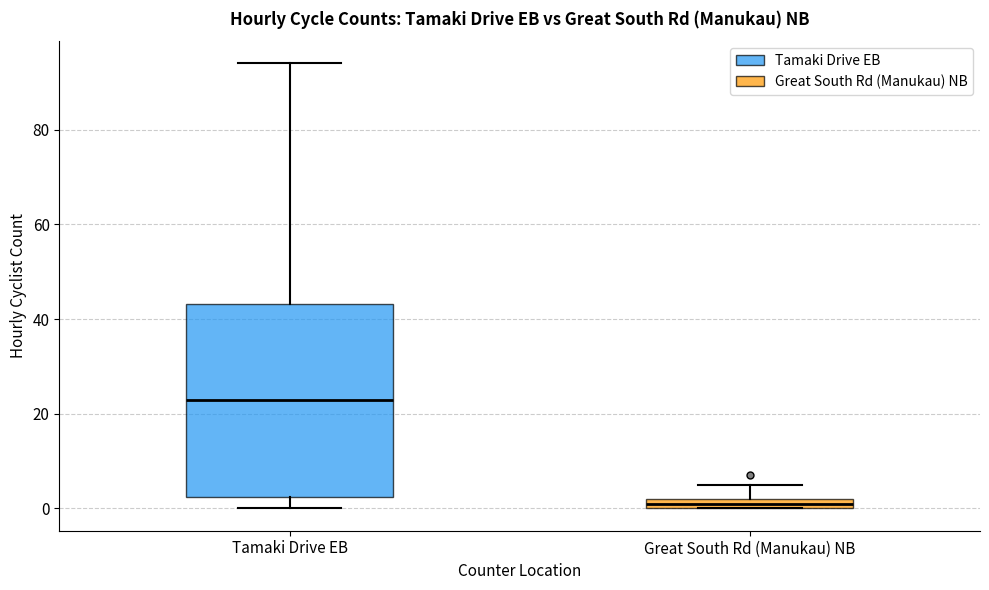

Which box has the lowest median line?

Great South Rd (Manukau) NB